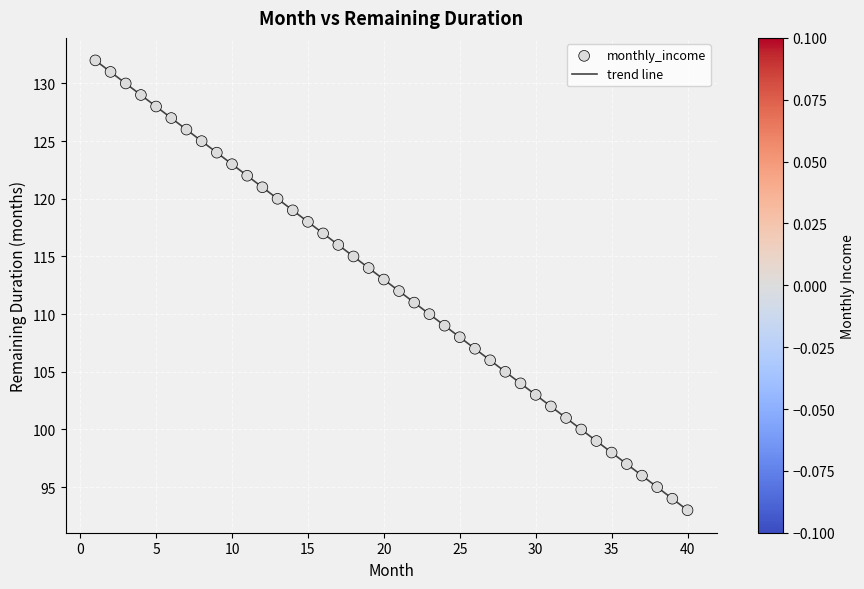

What is the maximum value shown in the chart?

132